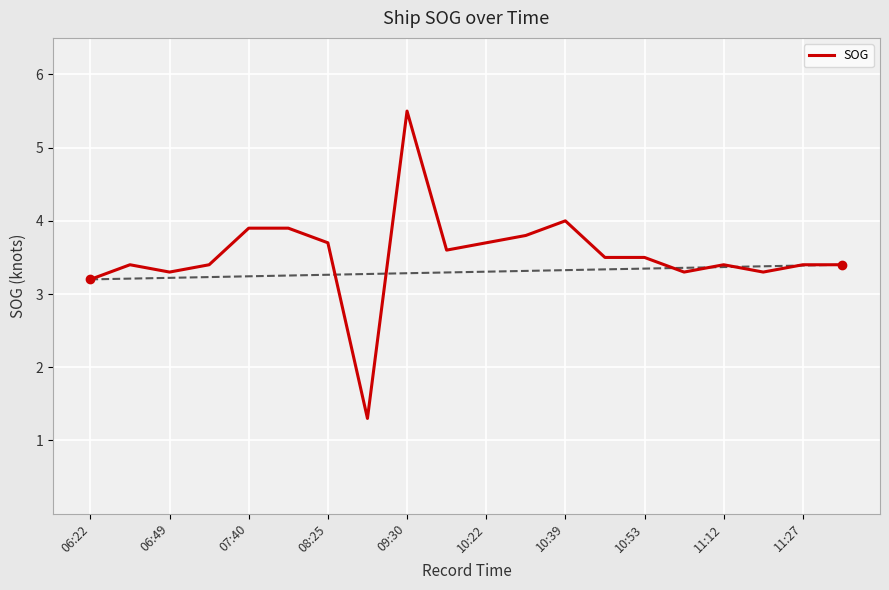

What is the minimum value shown in the chart?

1.3